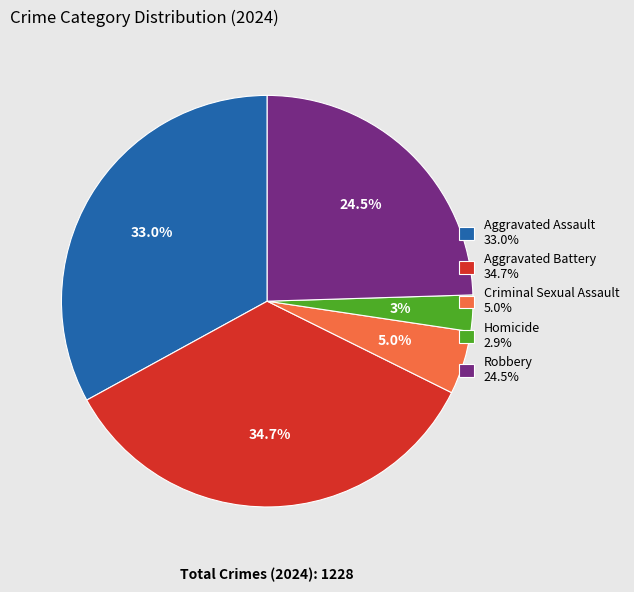

To the nearest percent, what portion does Aggravated Battery represent?

35%